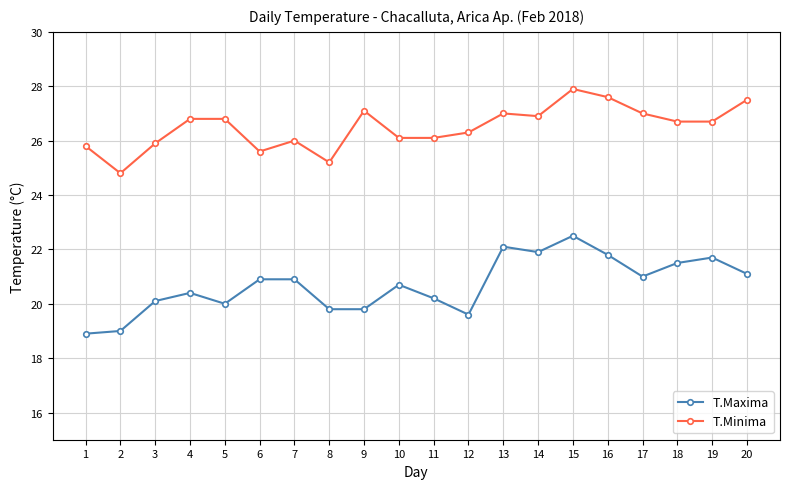

Reading right to left, extract all data points from this chart.

T.Maxima: 20=21.1	19=21.7	18=21.5	17=21.0	16=21.8	15=22.5	14=21.9	13=22.1	12=19.6	11=20.2	10=20.7	9=19.8	8=19.8	7=20.9	6=20.9	5=20.0	4=20.4	3=20.1	2=19.0	1=18.9
T.Minima: 20=27.5	19=26.7	18=26.7	17=27.0	16=27.6	15=27.9	14=26.9	13=27.0	12=26.3	11=26.1	10=26.1	9=27.1	8=25.2	7=26.0	6=25.6	5=26.8	4=26.8	3=25.9	2=24.8	1=25.8